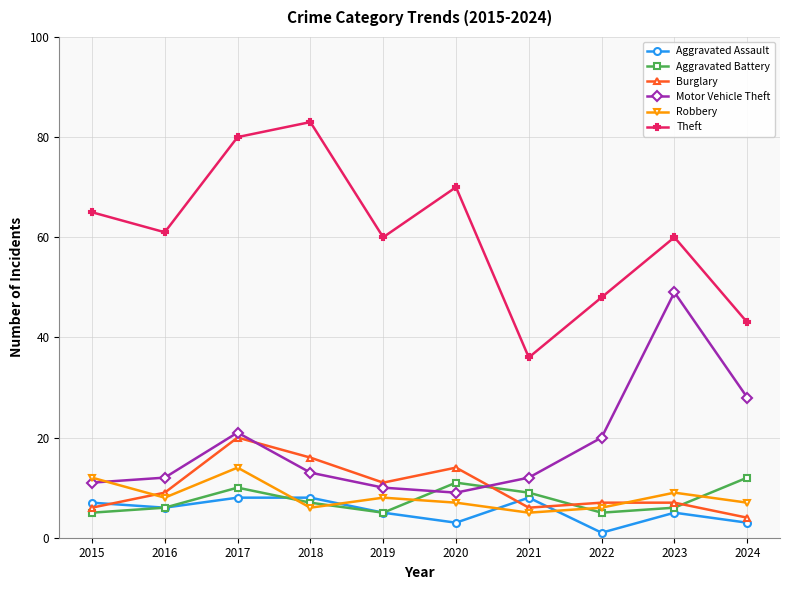

At which category is the sum across all series the highest?

2017